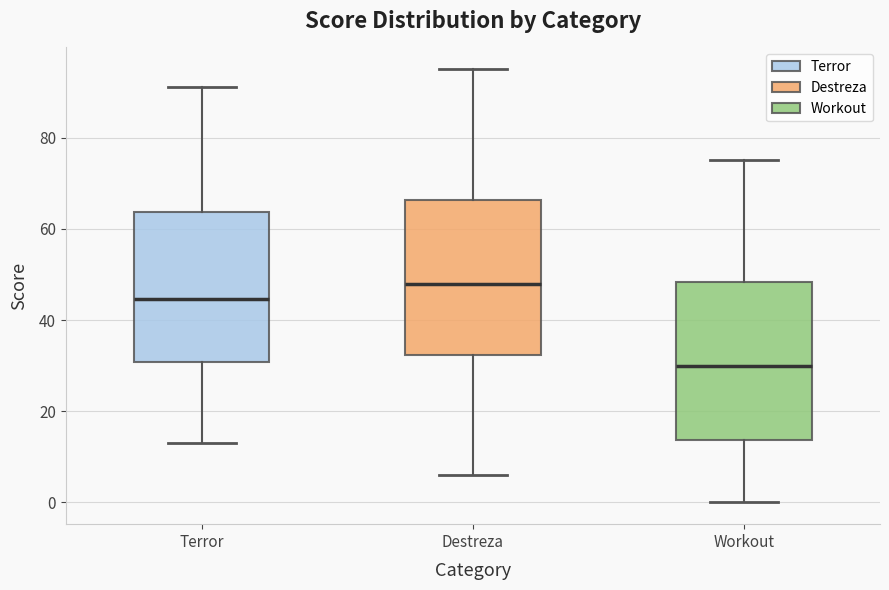

Which box's median line is the lowest?

Workout